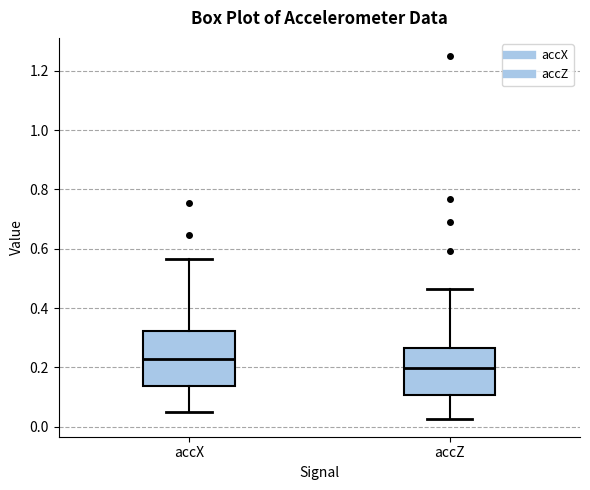

Which box's median line is the highest?

accX